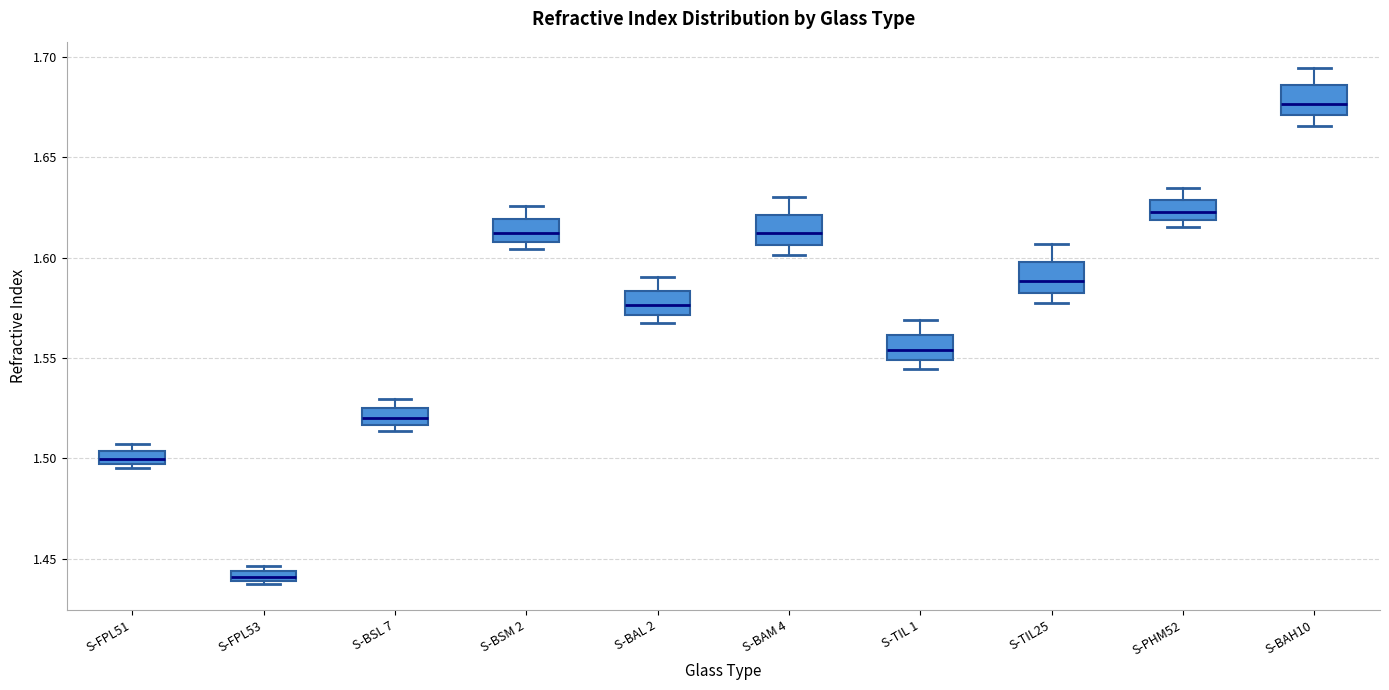

Which box has the highest median line?

S-BAH10